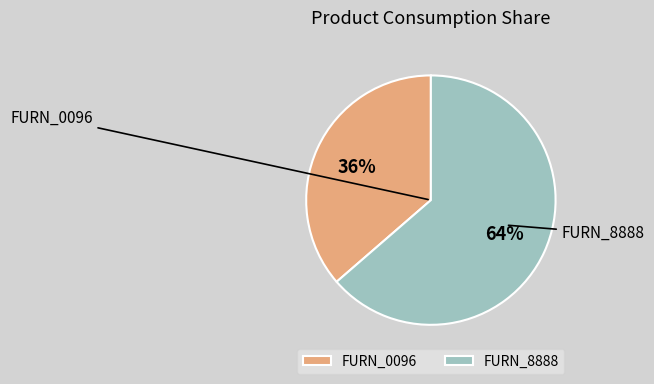

How many segments does this pie chart have?

2